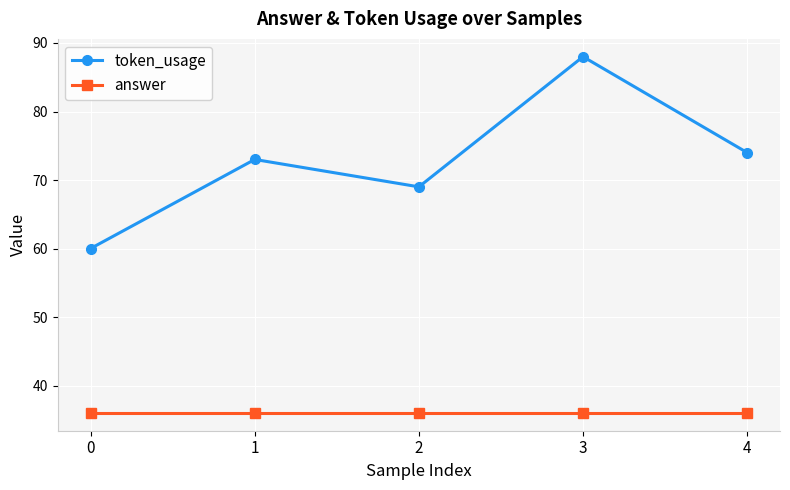

What is the highest value of the answer series?

36